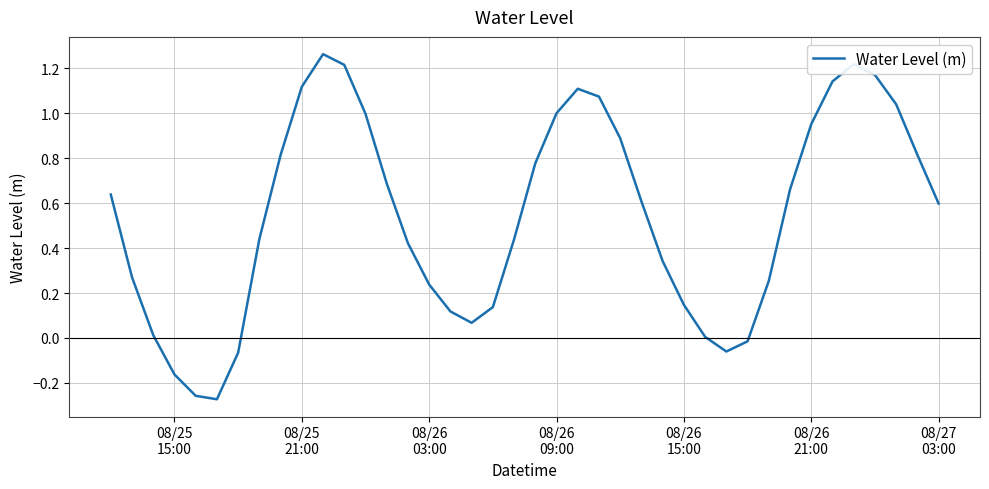

What is the difference between the maximum and minimum values?

1.5